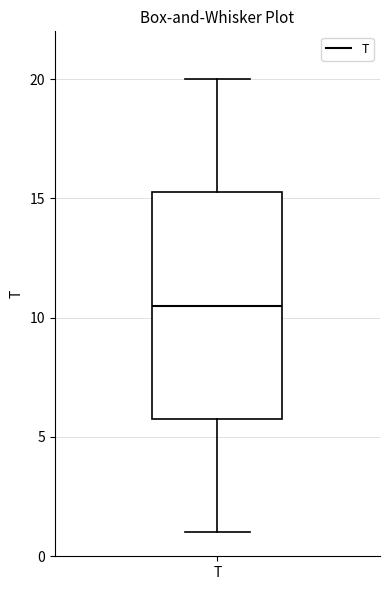

Where does the upper whisker of the box for T end on the y-axis? The values are not printed on the chart, so give them approximately, as read against the axis.

20.0